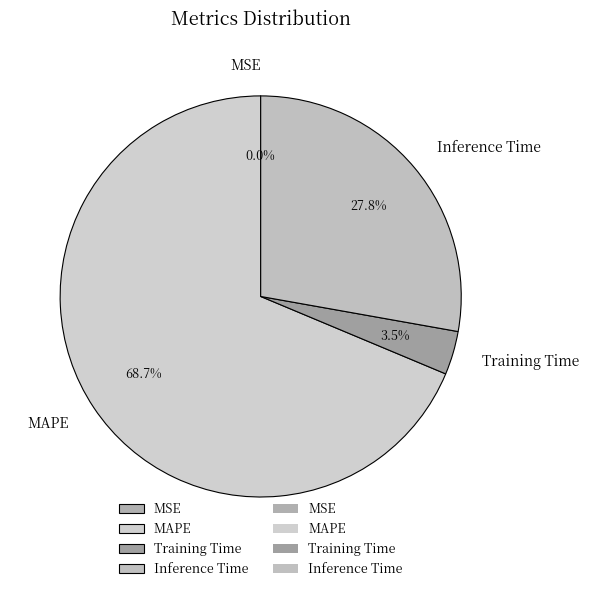

What is the total percentage of Inference Time and Training Time?

31.3%